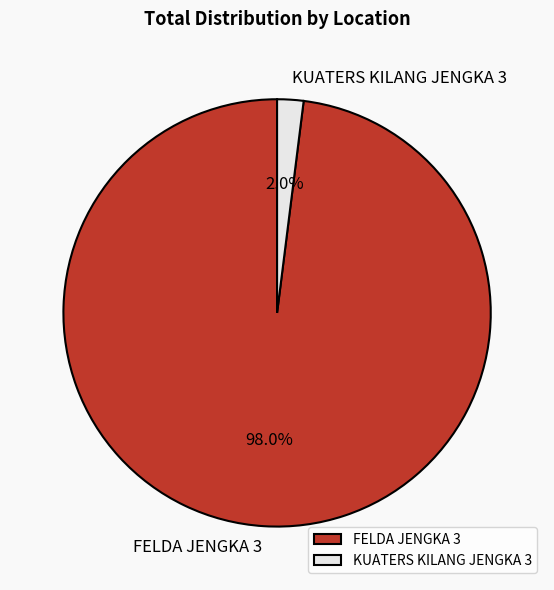

Count the number of slices in the pie.

2